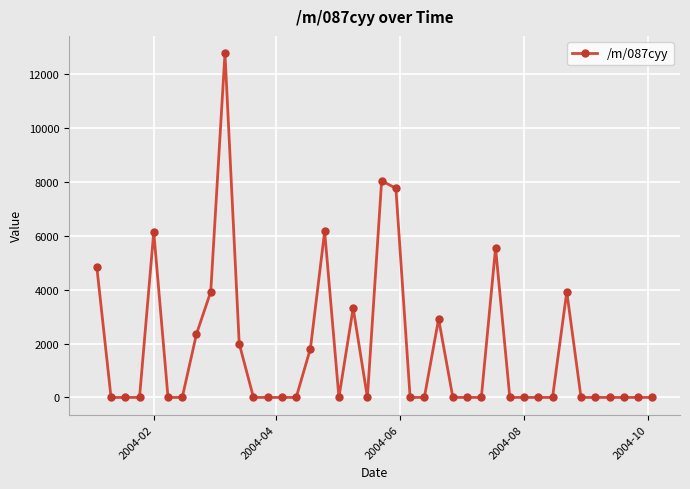

What is the value of the 17th point from the left?

6165.7